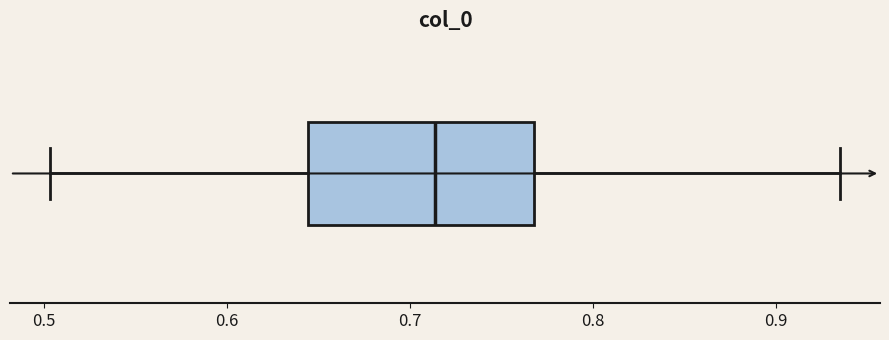

Transcribe this box plot: give where the median line is, the range the box spans, and where the two whiskers end, as read against the x-axis. The values are not printed on the chart, so give them approximately, as read against the axis.

median 0.71, box 0.64 to 0.77, whiskers 0.50 to 0.94